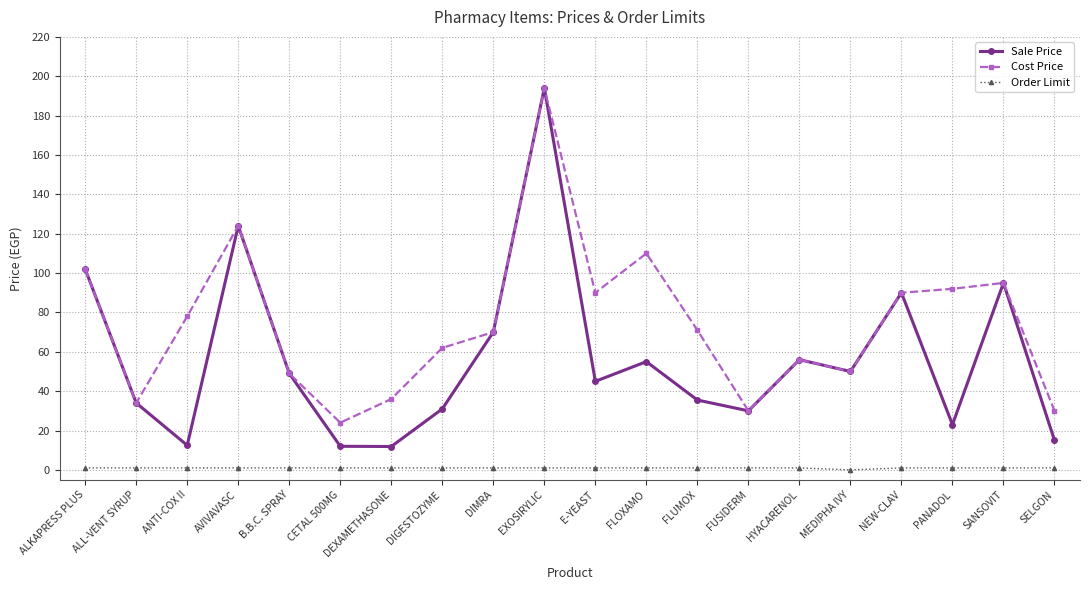

What is the lowest value of the Cost Price series?

24.0